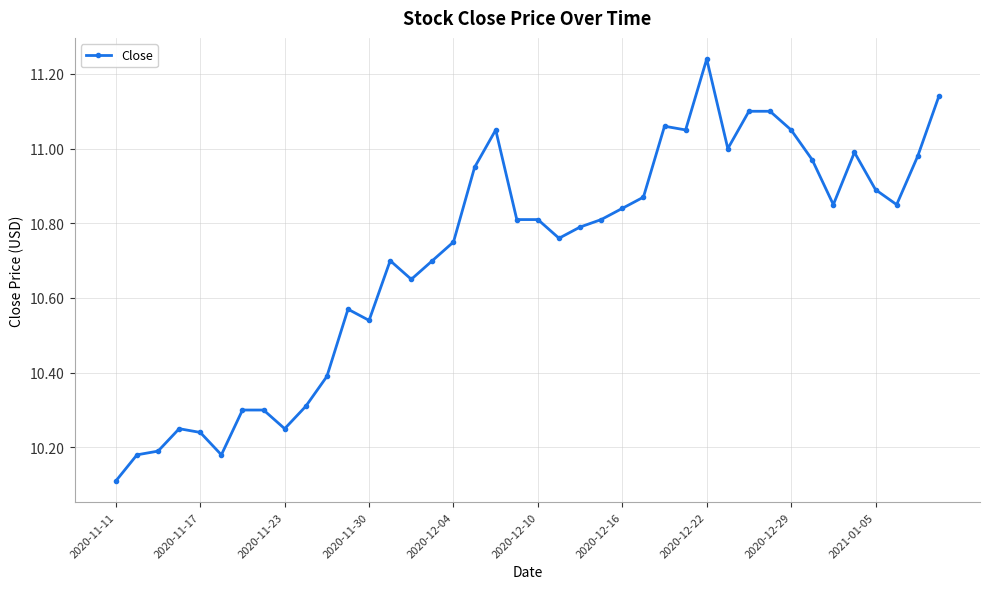

What is the difference between the maximum and minimum values?

1.1